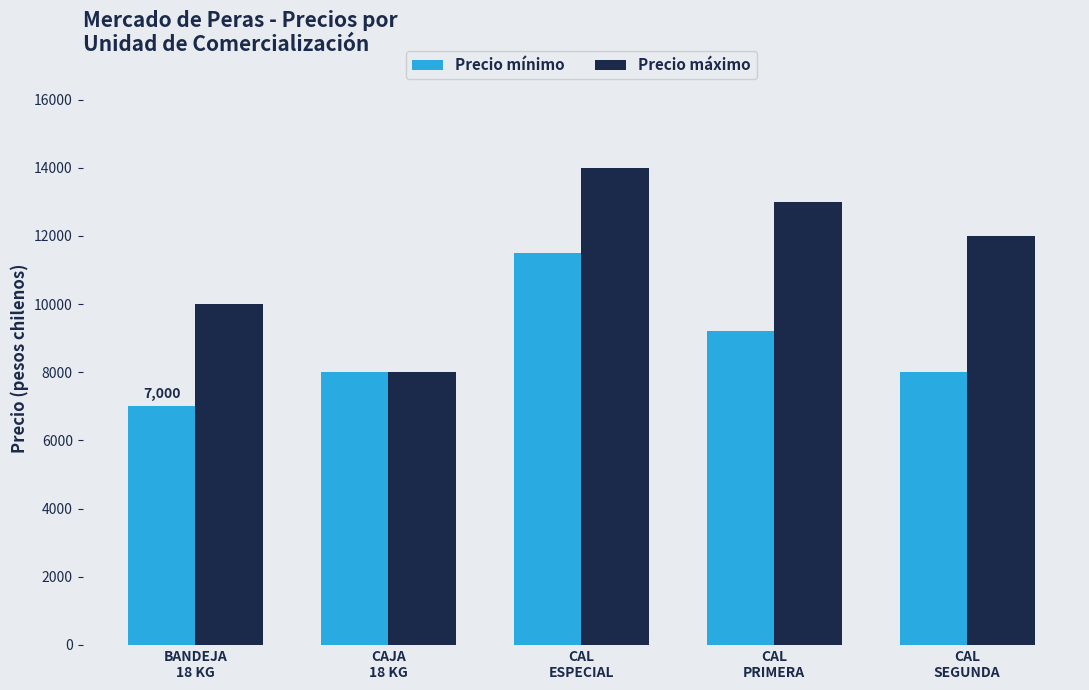

What is the sum of the Precio mínimo values at BANDEJA
18 KG and CAL
PRIMERA?

16200